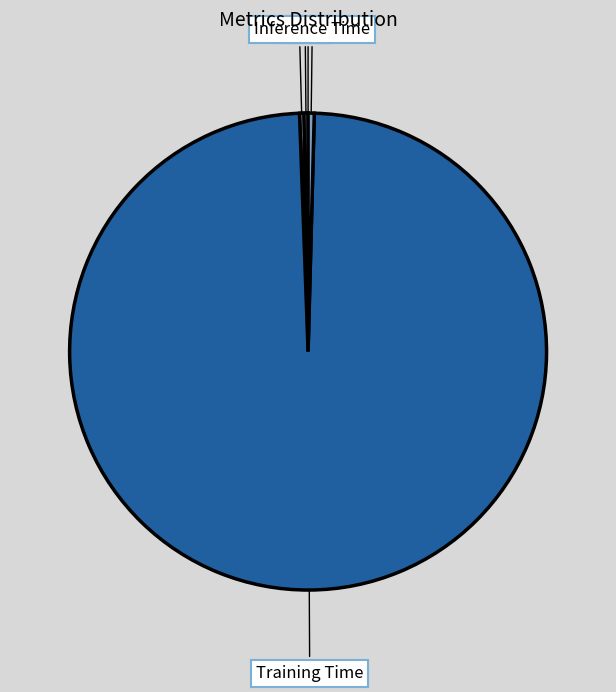

Which category has the biggest portion of the pie?

Training Time